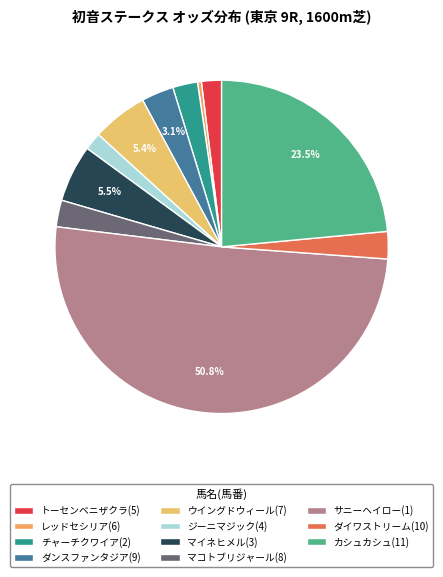

What percentage is the マコトブリジャール(8) slice, to the nearest percent?

3%